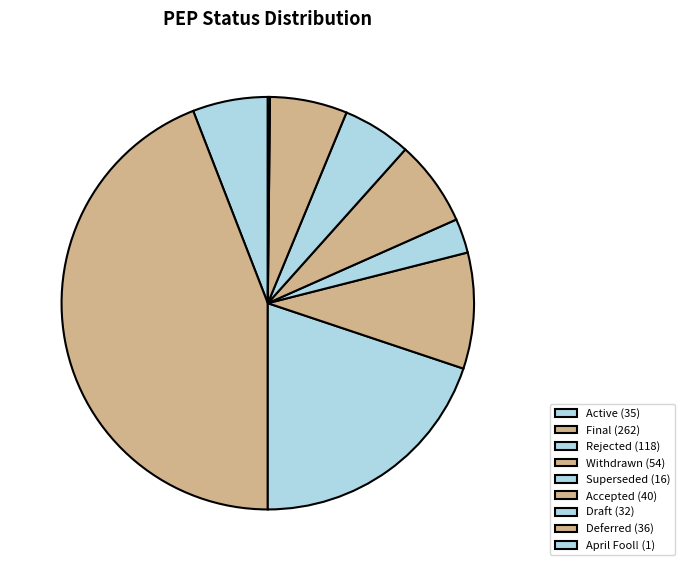

What is the largest slice in the pie chart?

Final